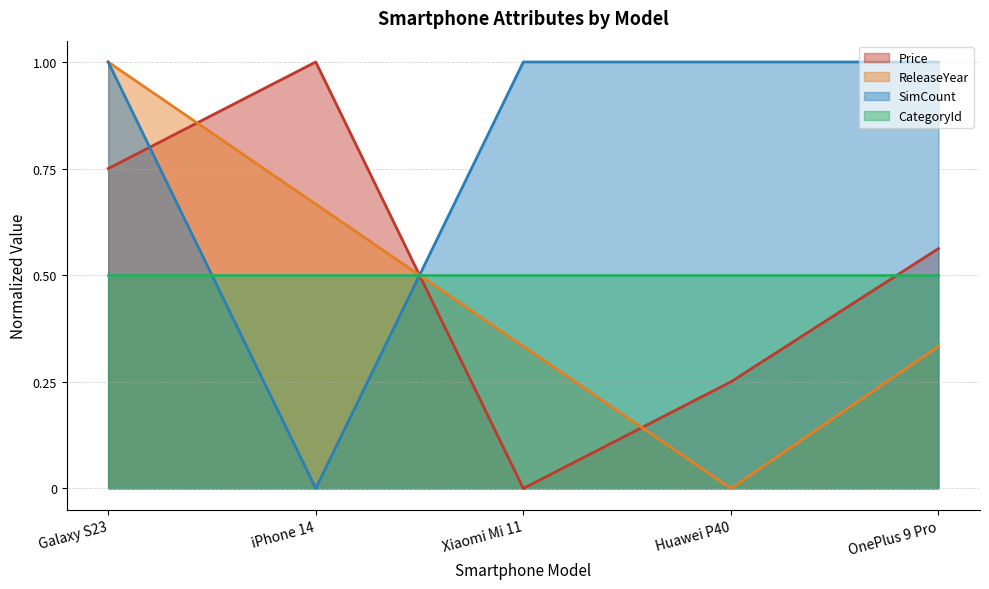

After their last crossing, which series has the higher values: SimCount or Price?

SimCount